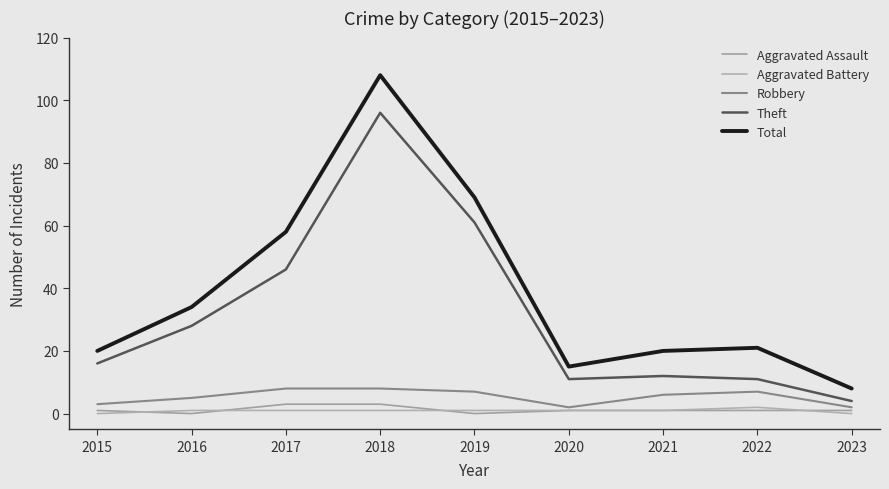

What is the approximate value of Theft at 2023?

4